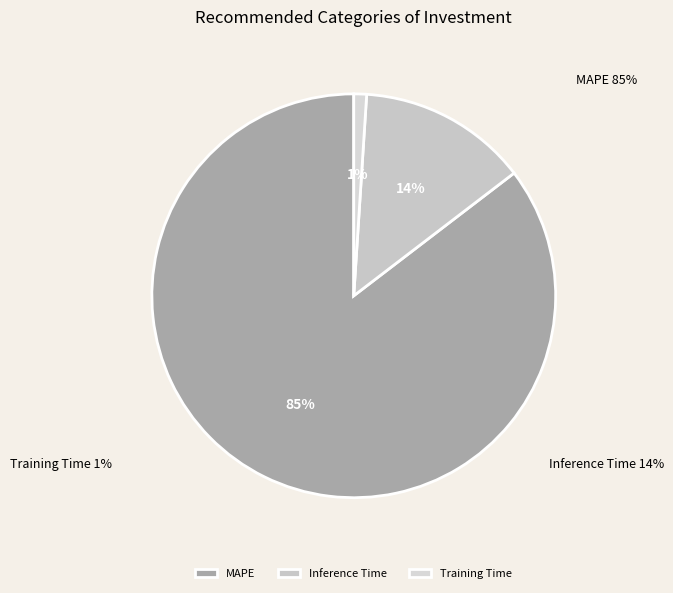

Which category has the smallest portion of the pie?

Training Time